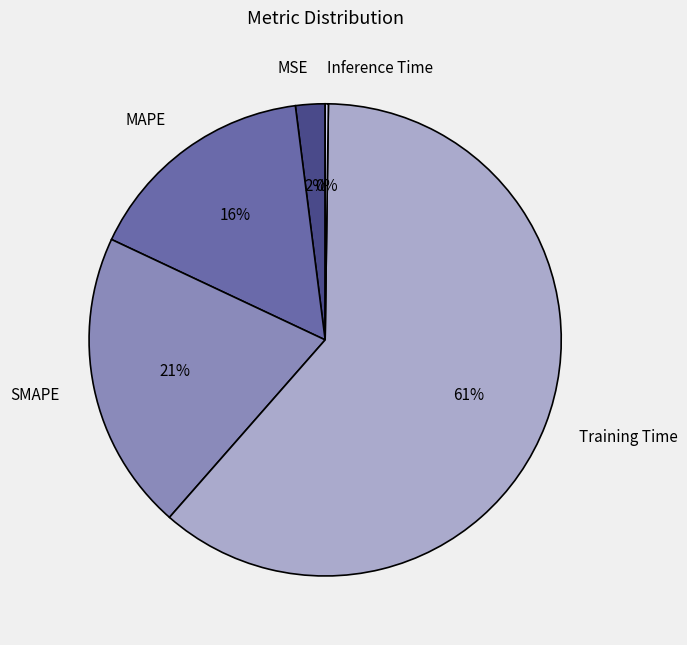

True or false: MAPE accounts for 16% of the total.

True